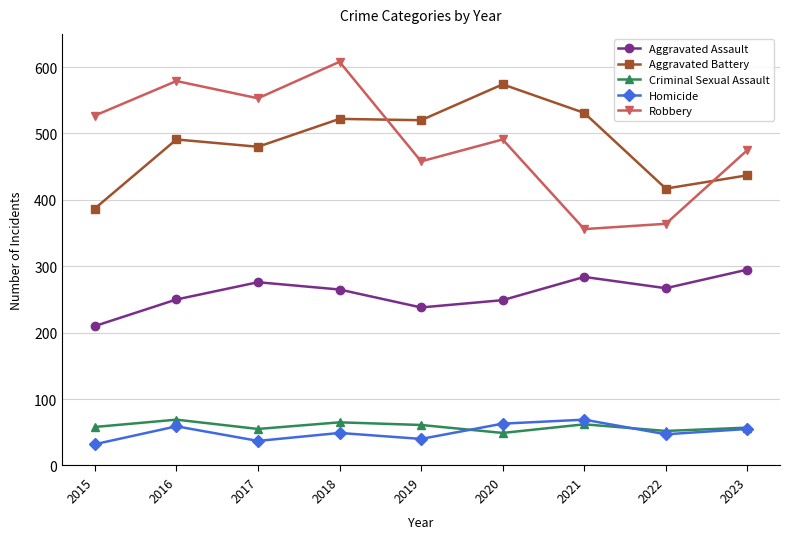

After their last crossing, which series has the higher values: Robbery or Aggravated Battery?

Robbery